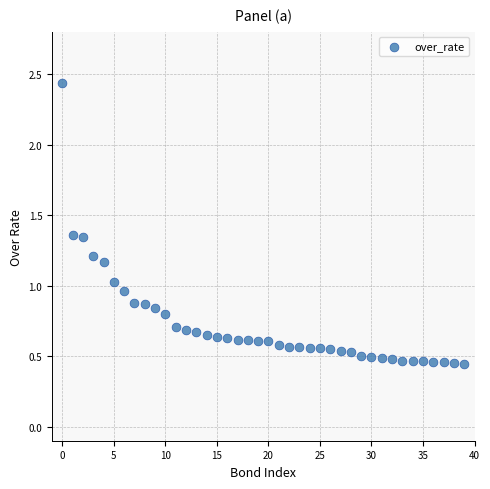

What is the range of Y values (max minus min)?

2.0